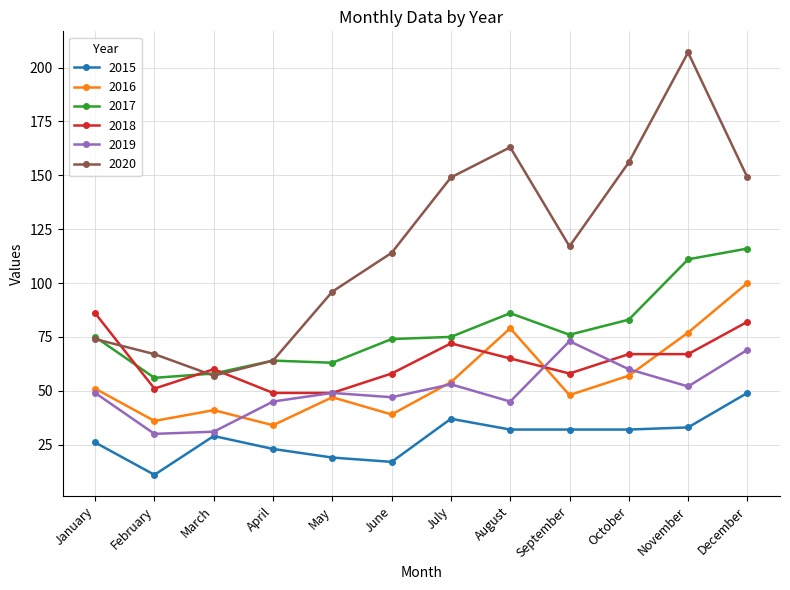

Is the value of 2019 at July greater than the value of 2018 at May?

Yes